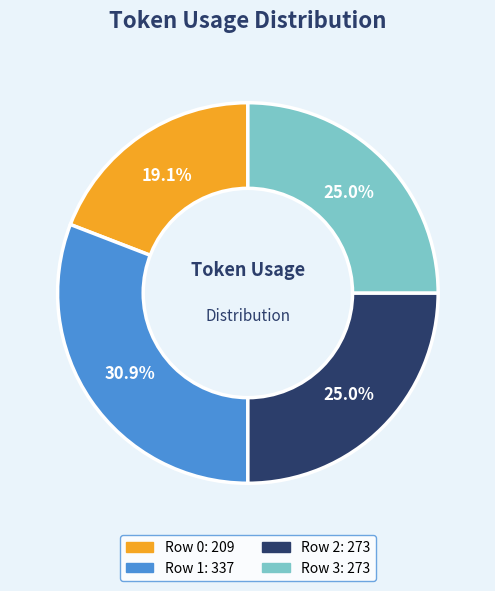

Does any single category account for the majority?

No